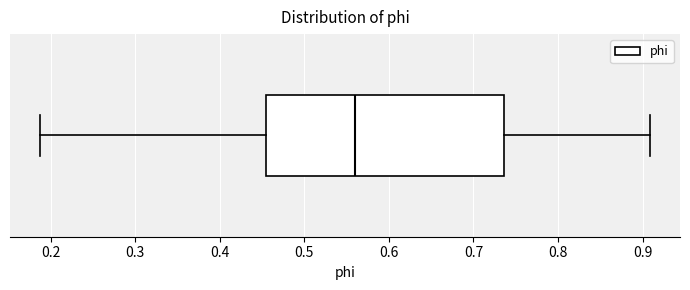

Transcribe this box plot: give where the median line is, the range the box spans, and where the two whiskers end, as read against the x-axis. The values are not printed on the chart, so give them approximately, as read against the axis.

median 0.56, box 0.45 to 0.74, whiskers 0.19 to 0.91